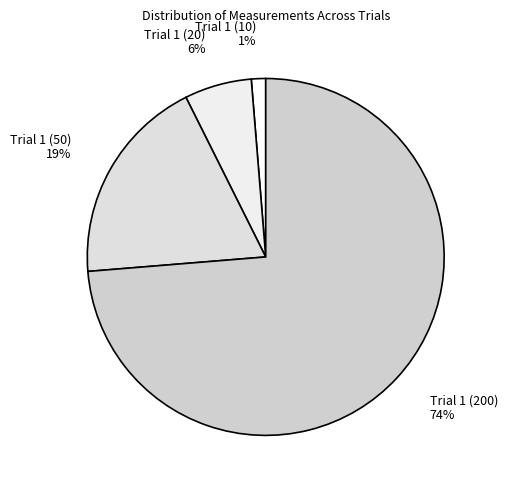

To the nearest percent, what percentage of the pie is Trial 1 (200)?

74%